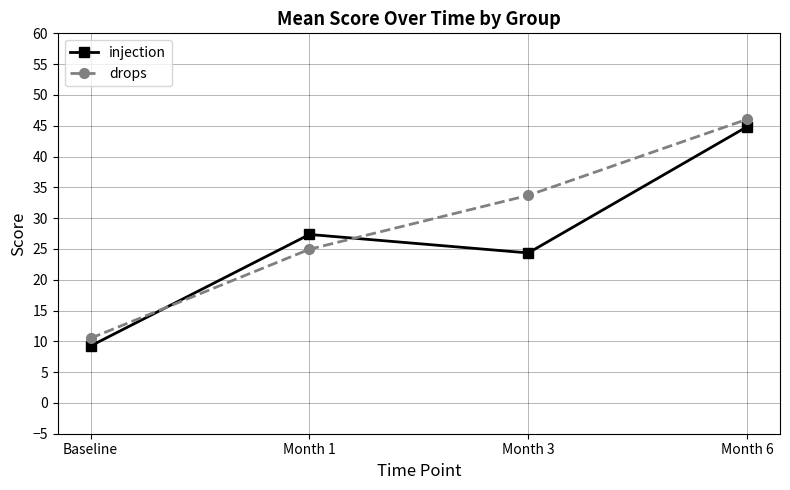

What is the difference between the highest and lowest values at Month 6?

1.2